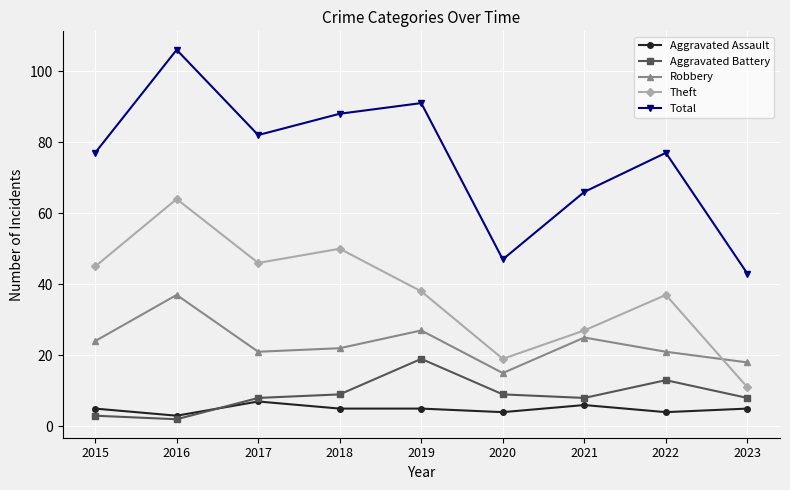

How many series are shown in this chart?

5